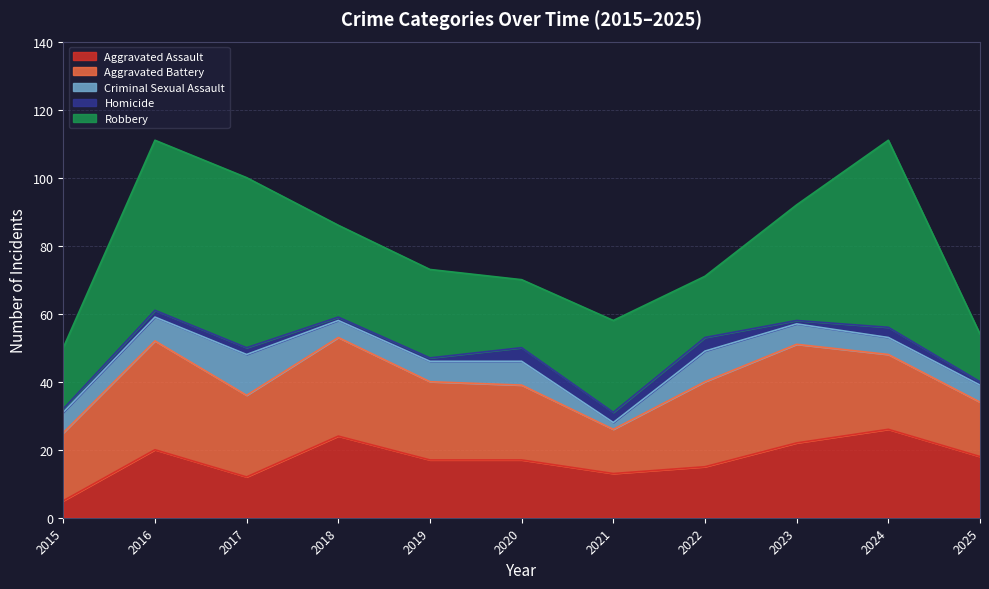

What is the smallest value displayed?

1